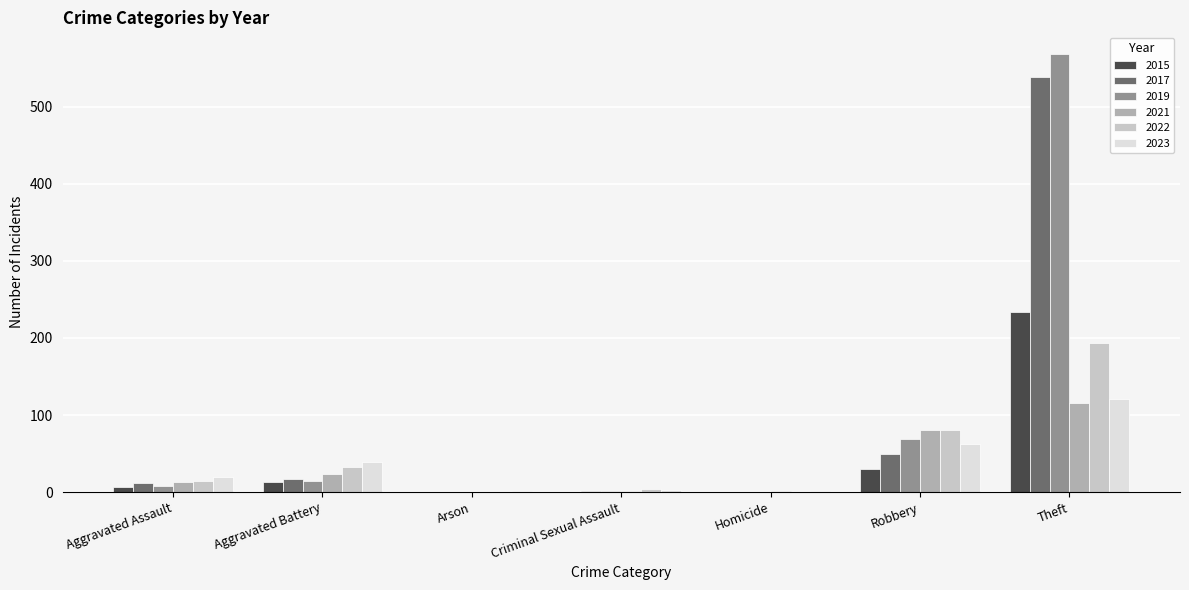

What is the total value across all series at Homicide?

3